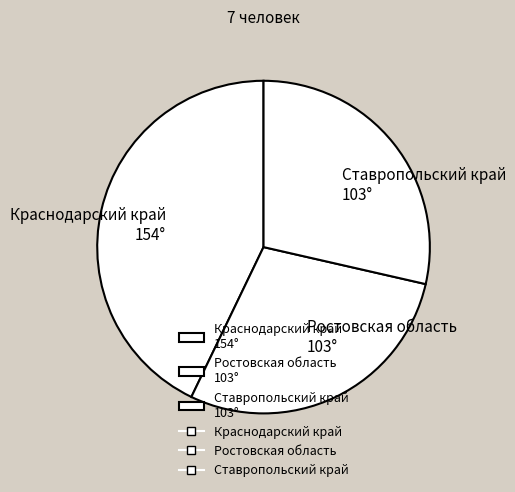

Is Краснодарский край the majority of the pie?

No